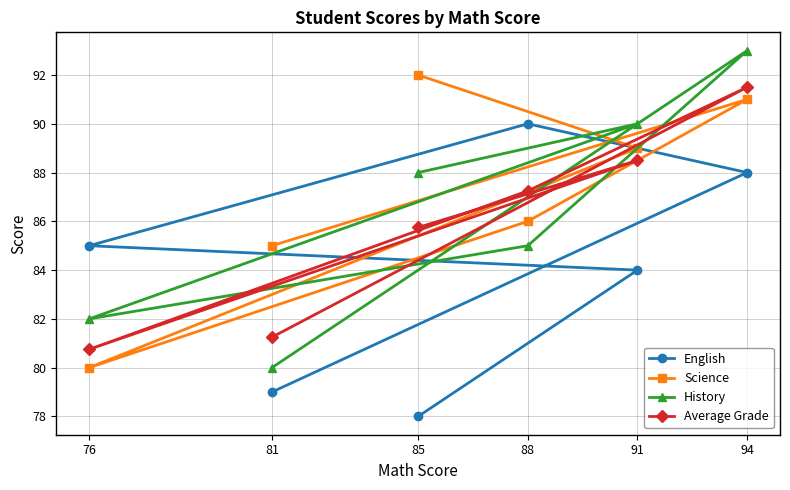

What is the approximate value of Average Grade at 76?

80.8